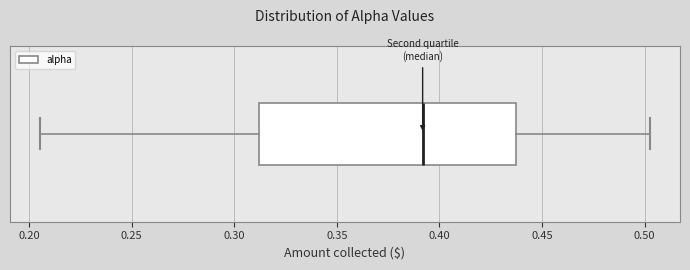

Read this box plot against the x-axis: the position of the median line, the range covered by the box, and the ends of both whiskers. The values are not printed on the chart, so give them approximately, as read against the axis.

median 0.390, box 0.310 to 0.440, whiskers 0.205 to 0.500